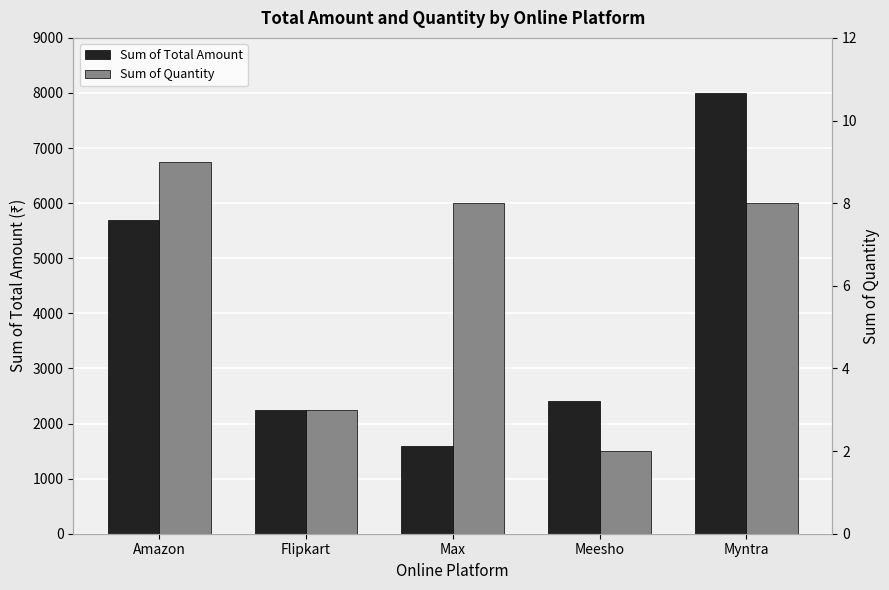

What is the minimum value for Sum of Total Amount?

1600